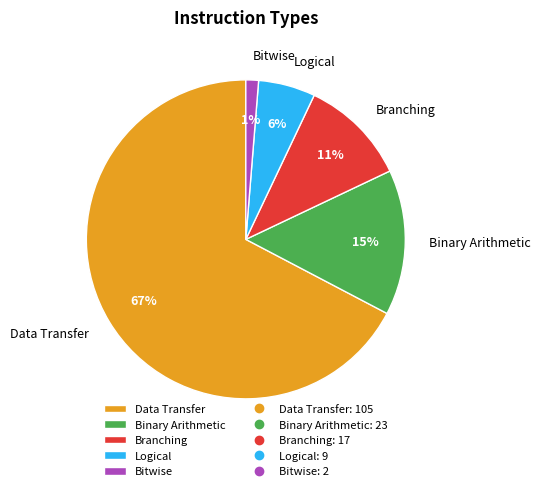

To the nearest percent, what portion does Bitwise represent?

1%